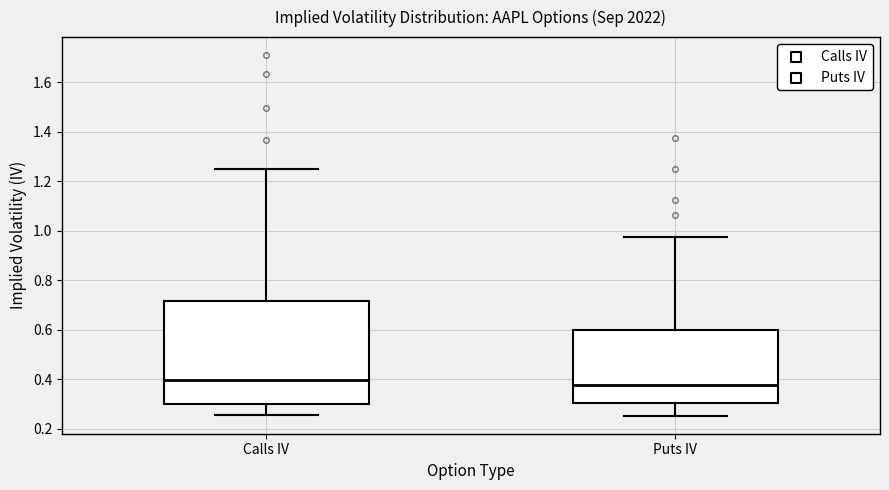

Reading left to right, read every box against the y-axis: the position of its median line, the range the box covers, and the ends of its whiskers. The values are not printed on the chart, so give them approximately, as read against the axis.

Calls IV: median 0.40, box 0.30 to 0.72, whiskers 0.26 to 1.24
Puts IV: median 0.38, box 0.30 to 0.60, whiskers 0.26 to 0.98